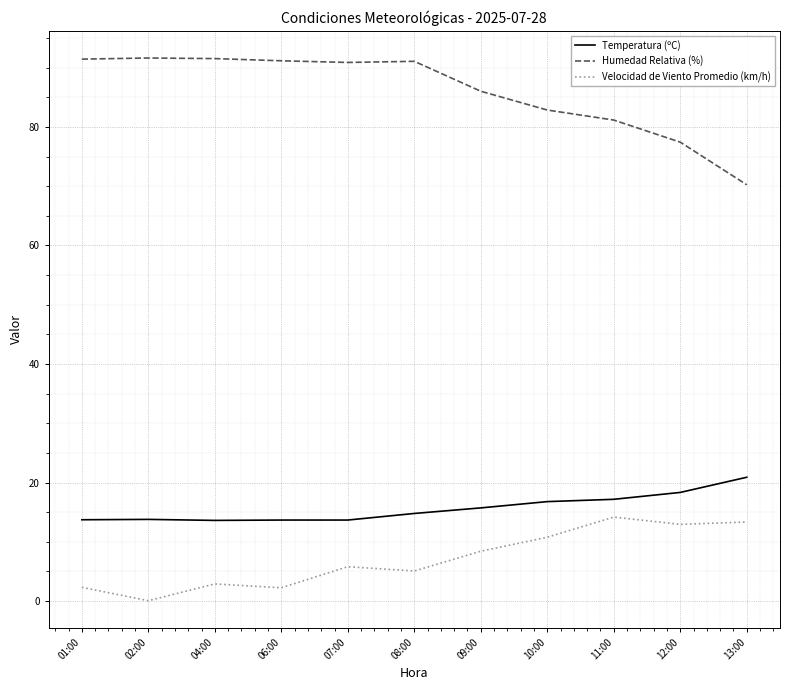

True or false: Humedad Relativa (%) and Temperatura (ºC) cross at least once.

False